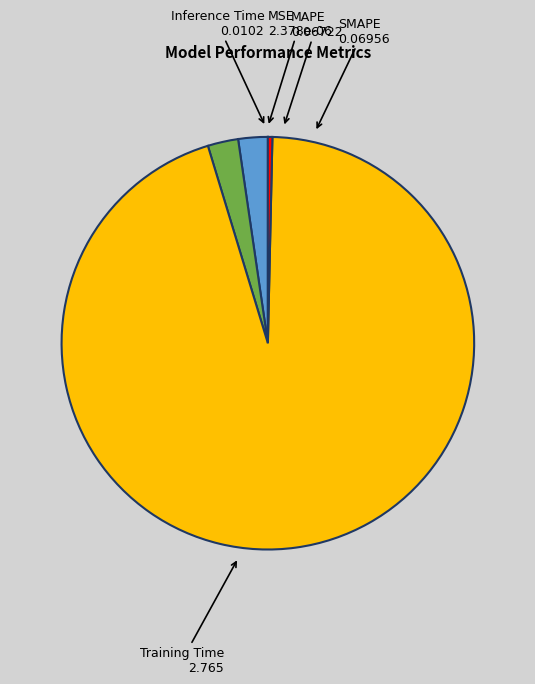

Is the sum of Training Time and MAPE greater than half?

Yes